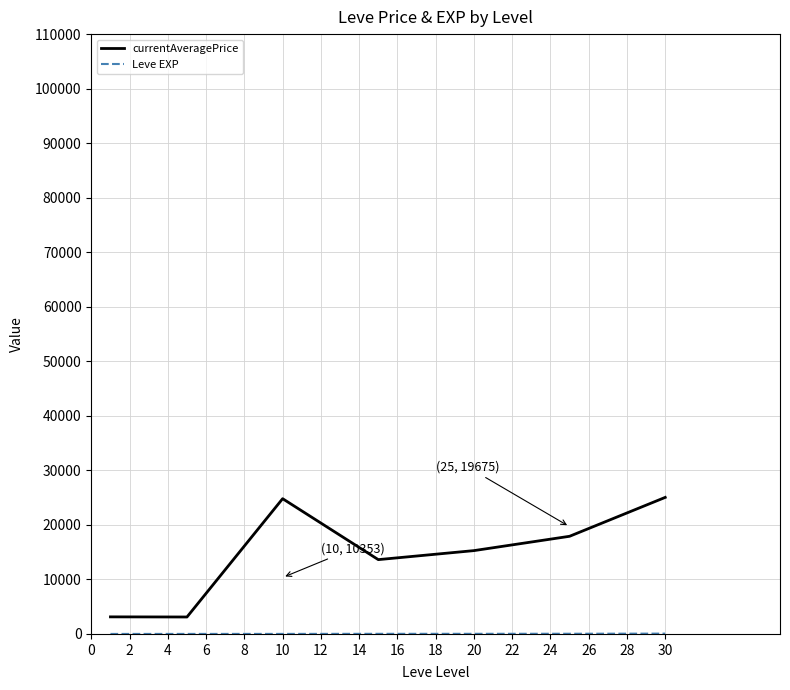

Which series has the largest total across all categories?

currentAveragePrice